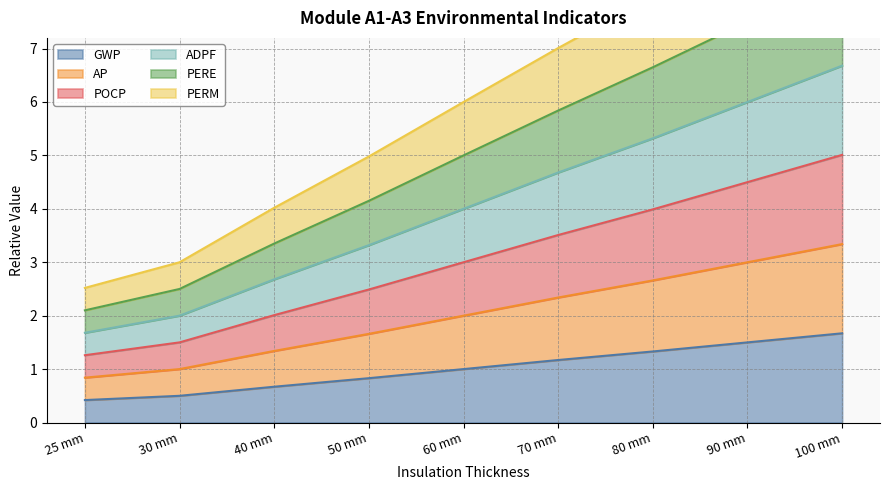

Which series has the largest total across all categories?

PERE